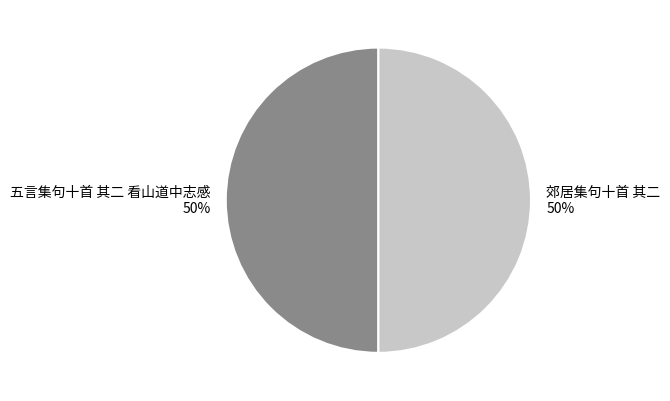

To the nearest percent, what portion does 郊居集句十首 其二 represent?

50%